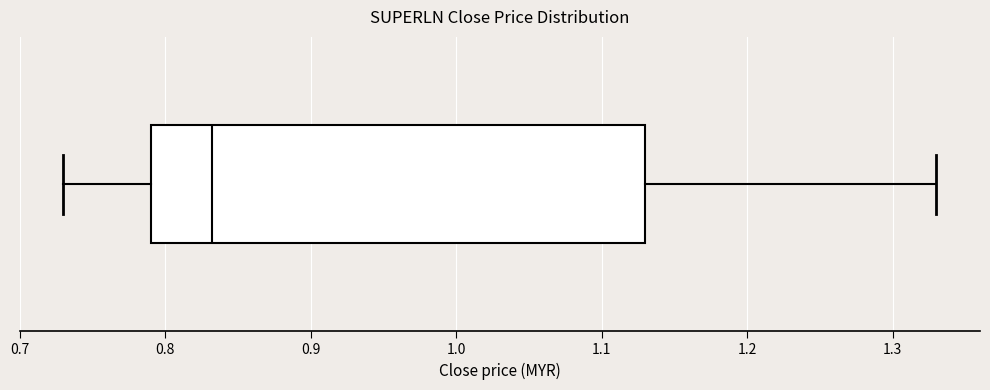

Where does the right whisker of the box end on the x-axis? The values are not printed on the chart, so give them approximately, as read against the axis.

1.33